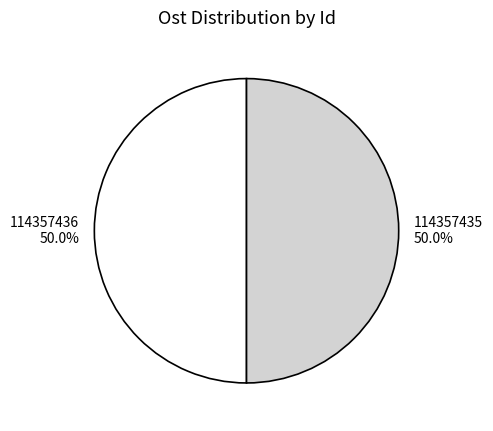

How many segments does this pie chart have?

2